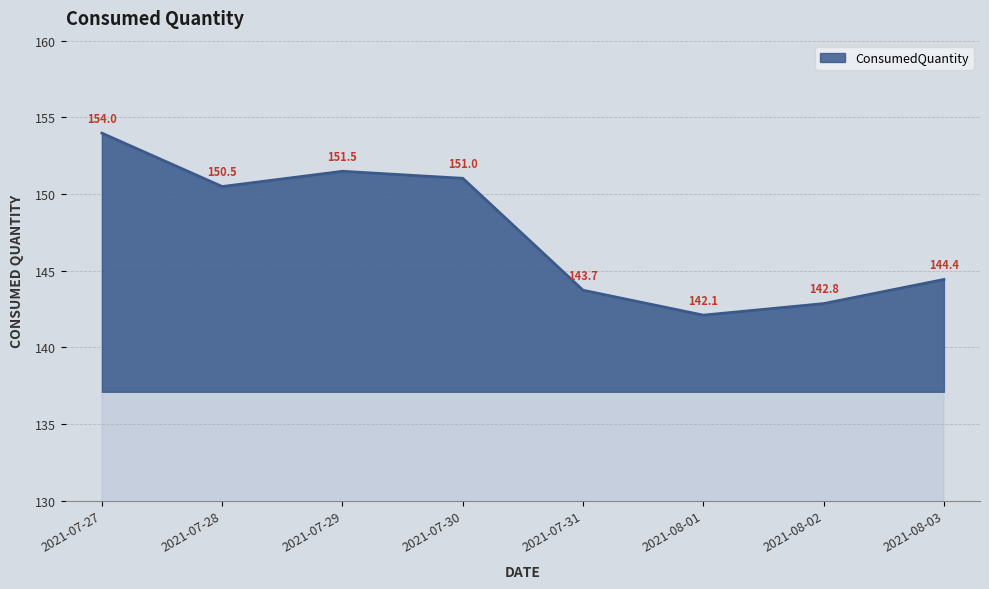

Reading left to right, what are all the values shown in this chart?

2021-07-27=154.0	2021-07-28=150.5	2021-07-29=151.5	2021-07-30=151.0	2021-07-31=143.7	2021-08-01=142.1	2021-08-02=142.8	2021-08-03=144.4